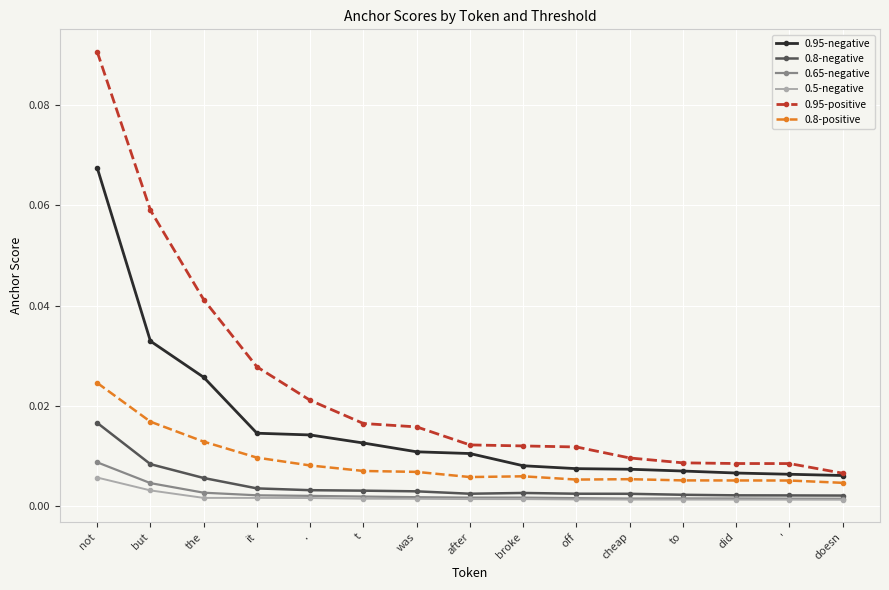

Which series has the largest total across all categories?

0.95-positive